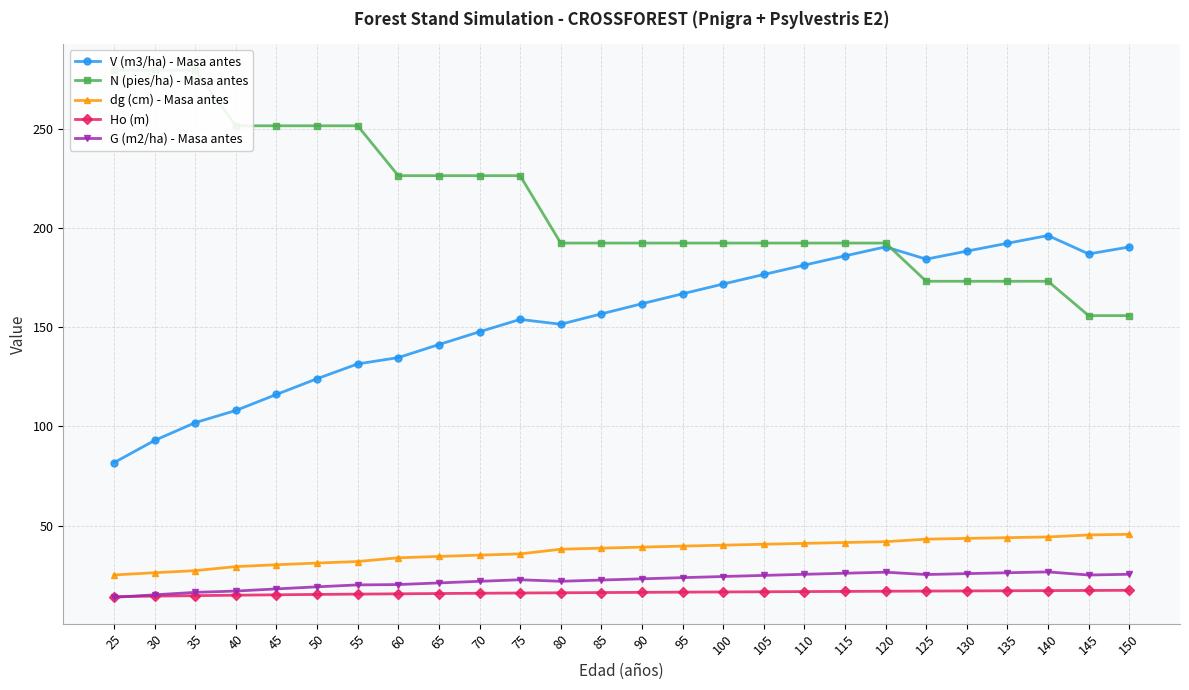

Which series has the largest range (max minus min)?

N (pies/ha) - Masa antes